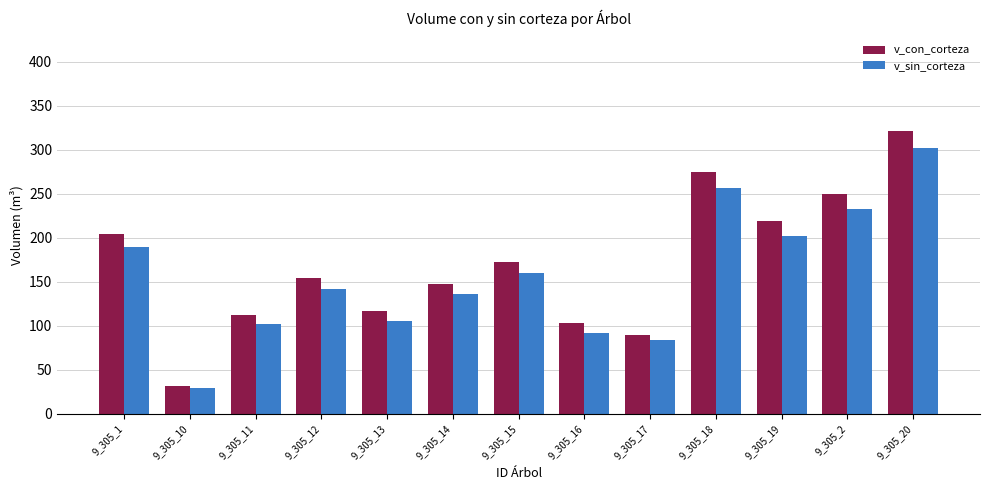

What are all the series names shown in the legend?

v_con_corteza, v_sin_corteza